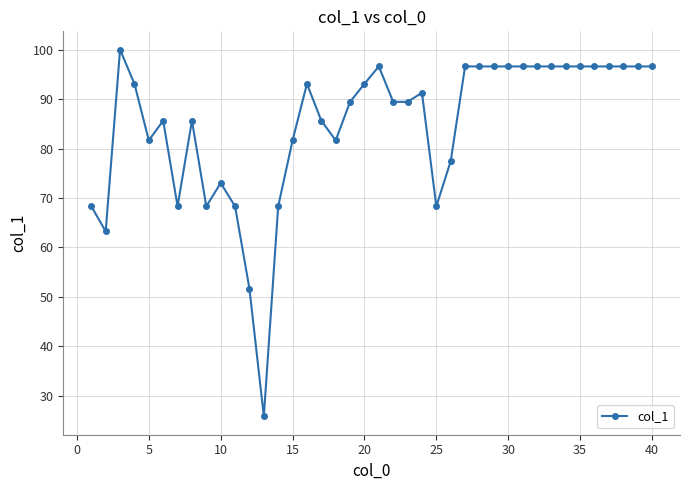

Does the chart have visible grid lines?

Yes